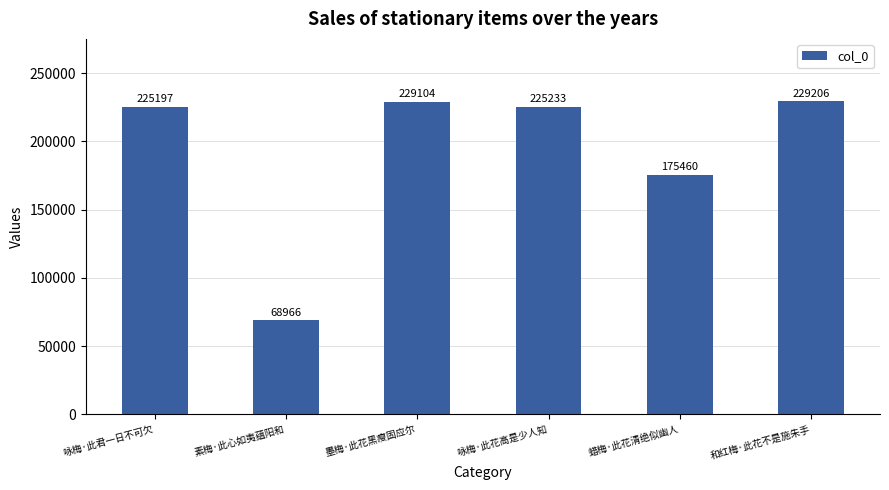

What is the label of the 6th bar from the left?

和红梅·此花不是施朱手